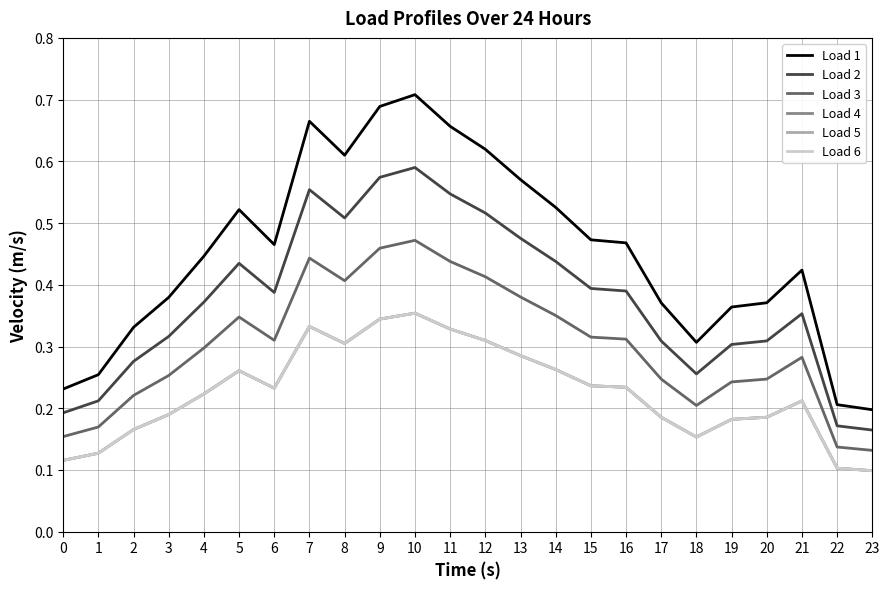

Rank the categories by Load 4 value from lowest to highest.

23, 22, 0, 1, 18, 2, 19, 17, 20, 3, 21, 4, 6, 16, 15, 5, 14, 13, 8, 12, 11, 7, 9, 10